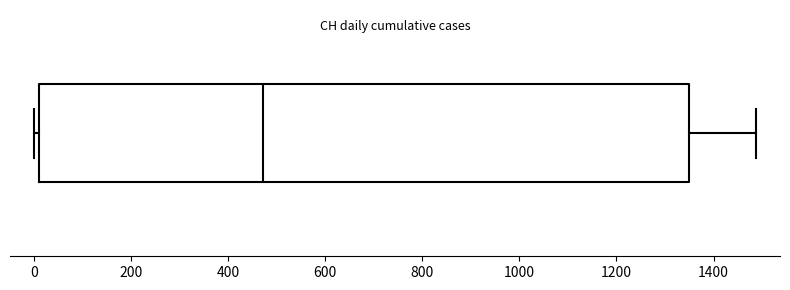

Read this box plot against the x-axis: the position of the median line, the range covered by the box, and the ends of both whiskers. The values are not printed on the chart, so give them approximately, as read against the axis.

median 480, box 20 to 1340, whiskers 0 to 1480